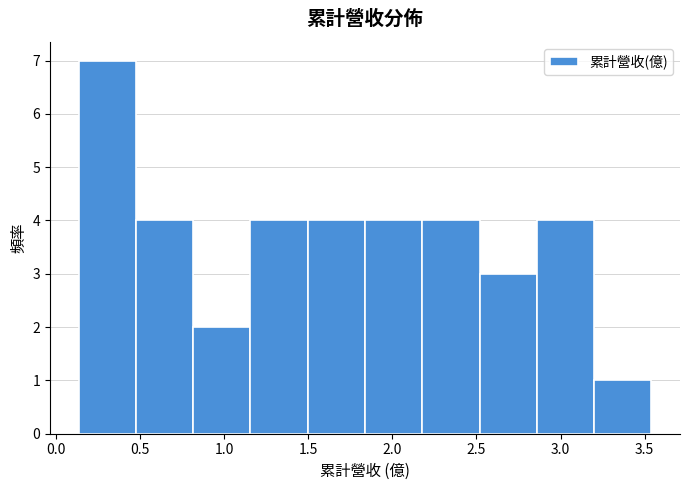

Reading left to right, list every bar in this chart as the range it spans on the x-axis followed by its height. Neither the bar edges nor the heights are printed on the chart, so give them approximately, as read against the axes.

0.15 to 0.50: 7
0.50 to 0.80: 4
0.80 to 1.15: 2
1.15 to 1.50: 4
1.50 to 1.85: 4
1.85 to 2.20: 4
2.20 to 2.50: 4
2.50 to 2.85: 3
2.85 to 3.20: 4
3.20 to 3.55: 1